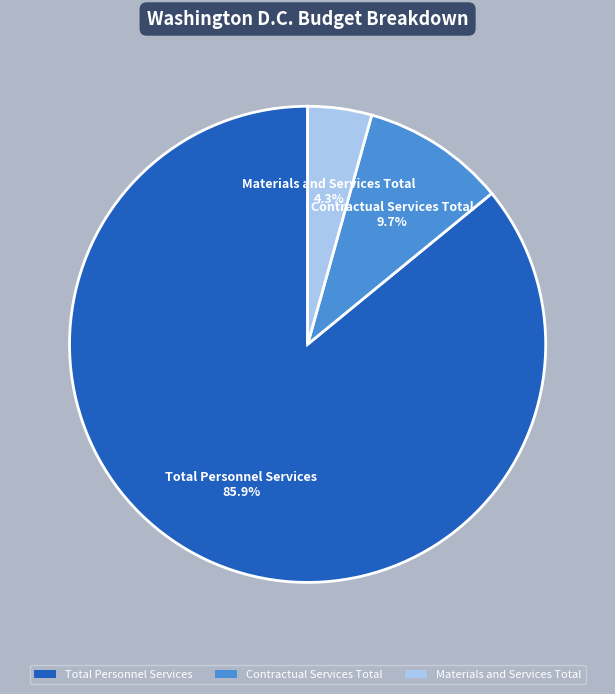

Does Contractual Services Total account for over 50% of the chart?

No